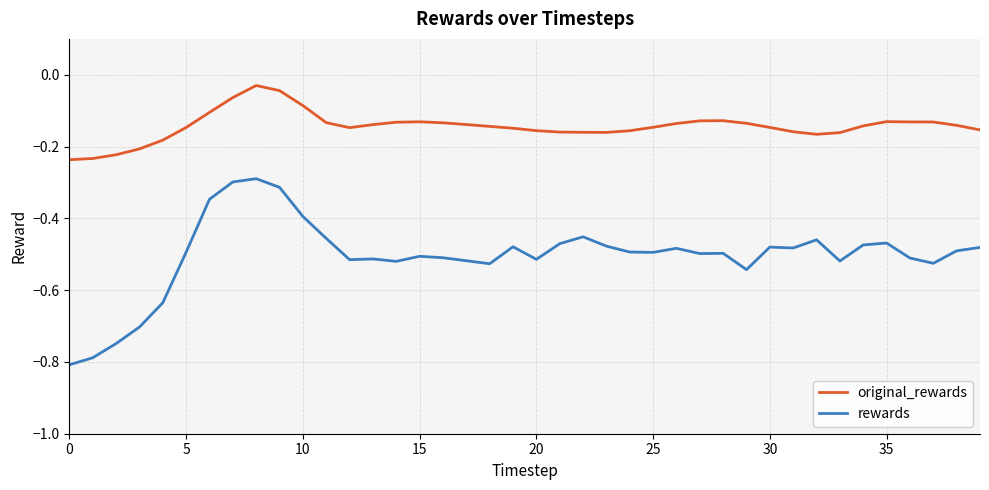

How many series are shown in this chart?

2